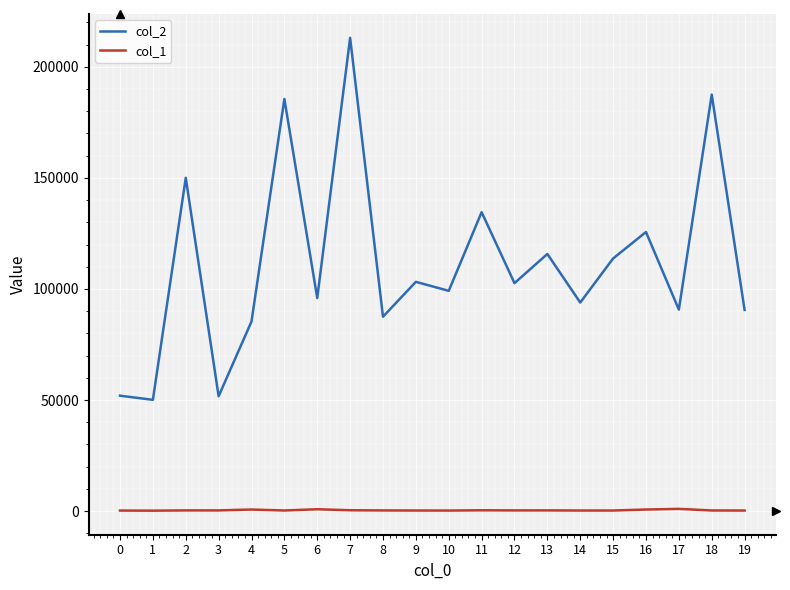

Which category has the highest value in the col_2 series?

7